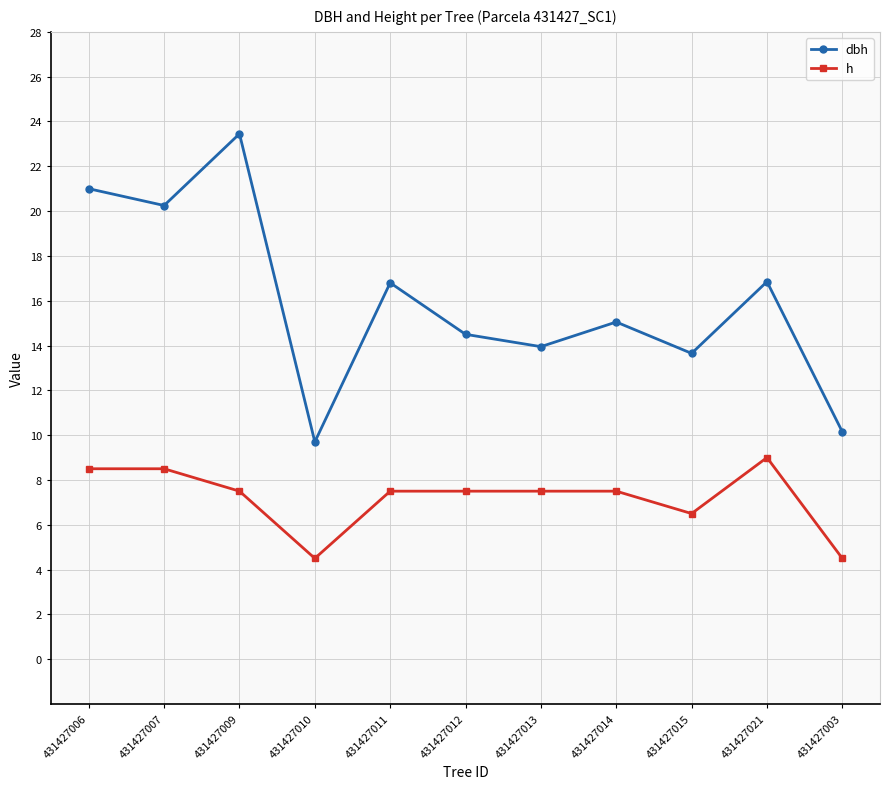

Where is h nearest to the value 6?

431427015